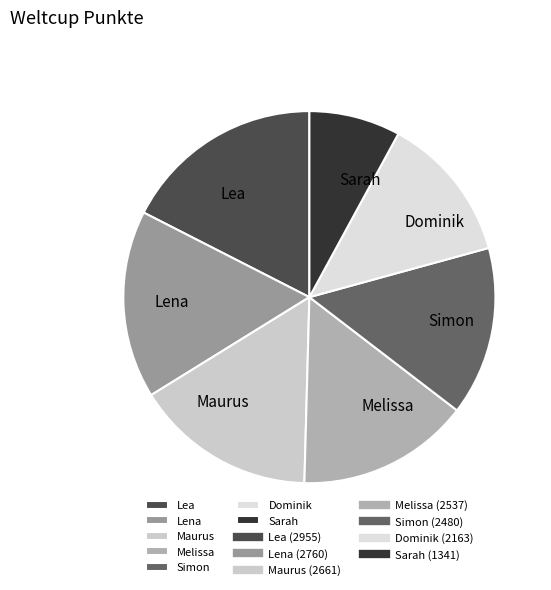

True or false: Dominik accounts for 1% of the total.

False